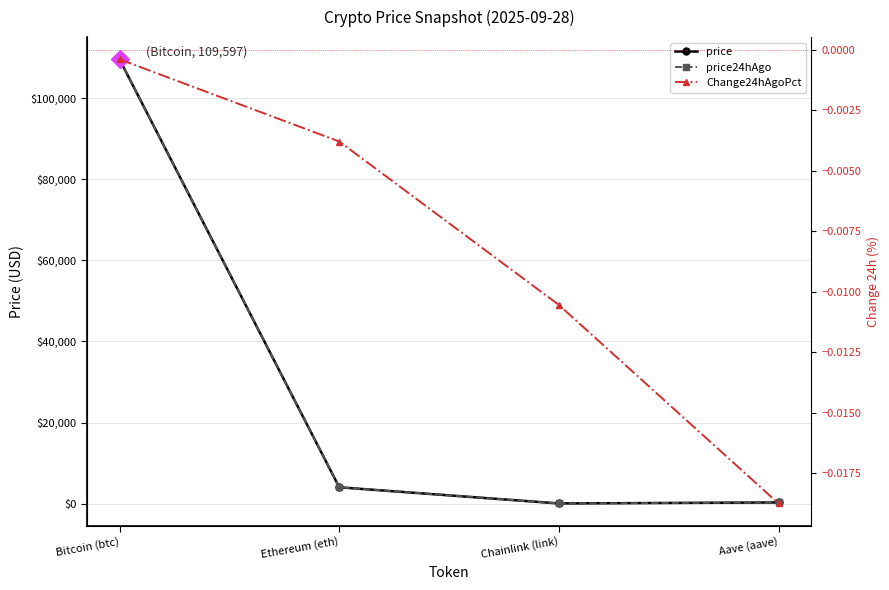

Which series has the widest spread of values?

price24hAgo